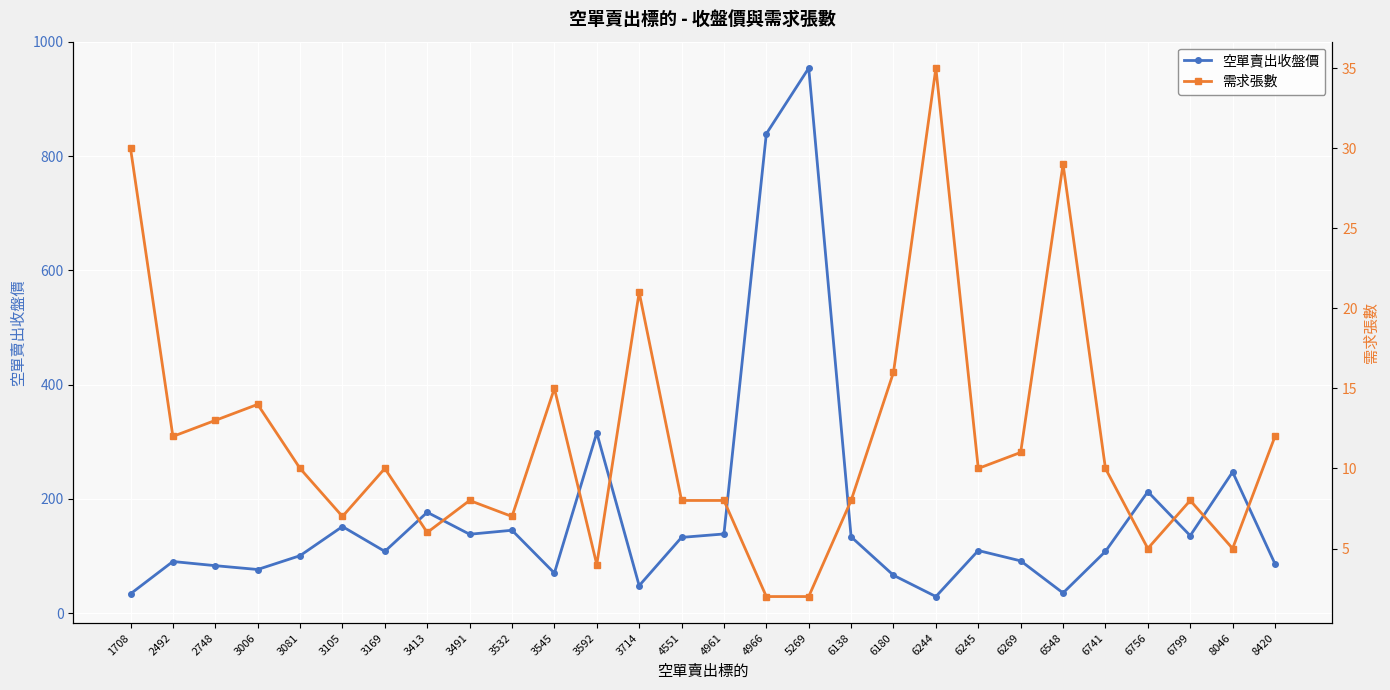

How many intersections are there between 空單賣出收盤價 and 需求張數?

2